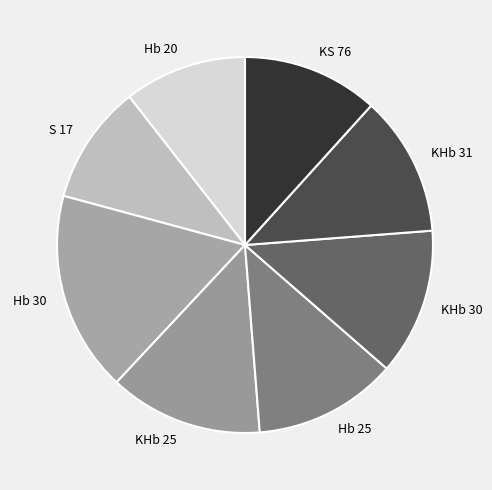

Does any single category account for the majority?

No